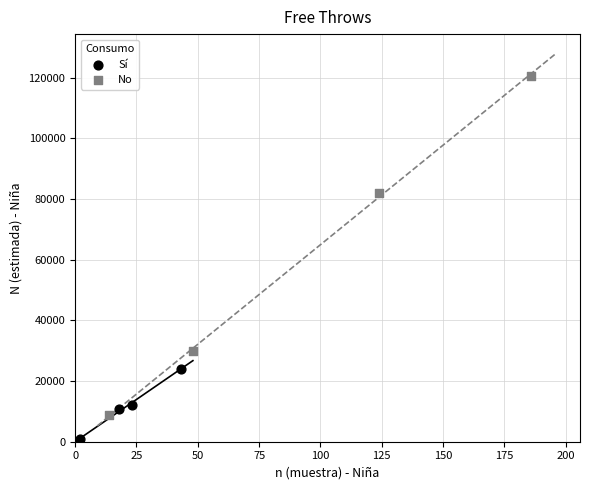

Which series has the widest spread of Y values?

No